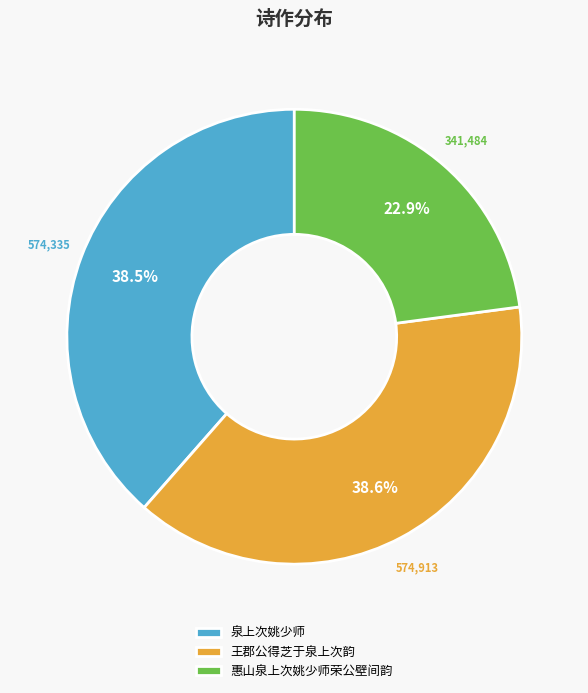

True or false: 惠山泉上次姚少师荣公壁间韵 accounts for 23% of the total.

True